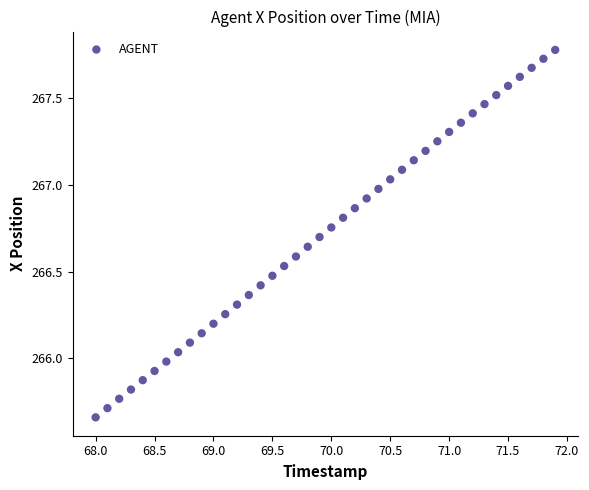

What is the range of X values (max minus min)?

3.9